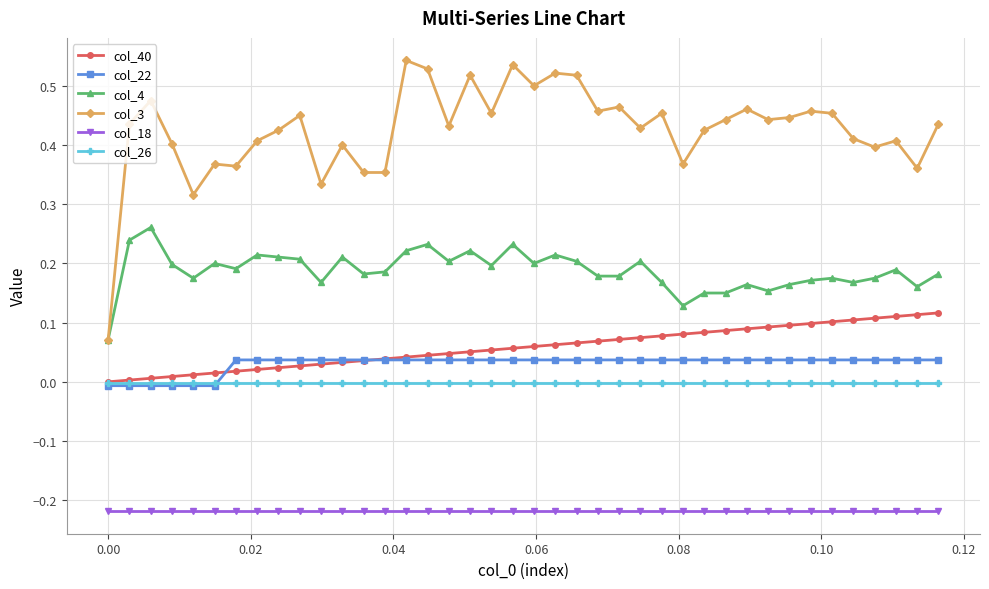

True or false: col_40 and col_18 cross at least once.

False